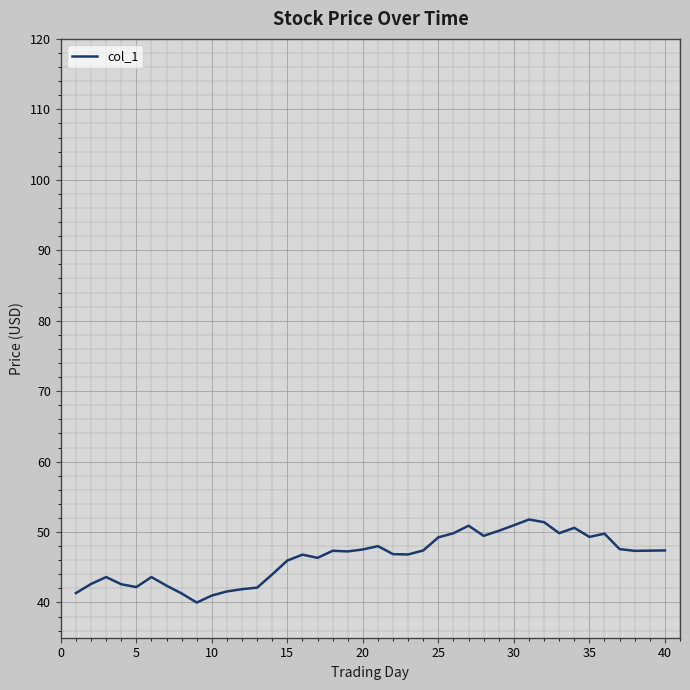

What is the smallest value displayed?

40.0